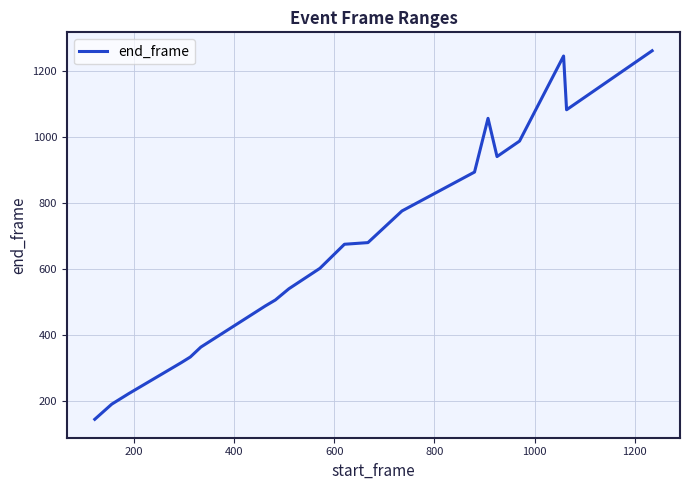

What is the difference between the maximum and minimum values?

1118